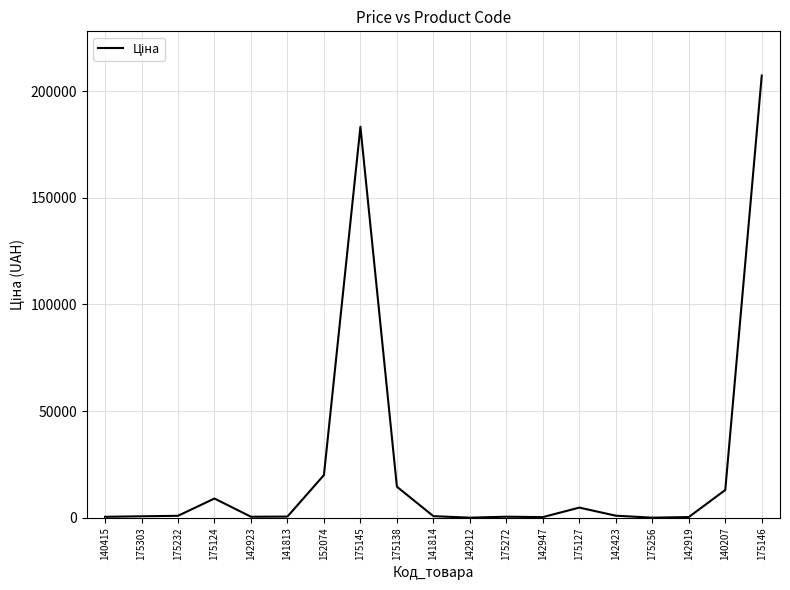

At which category does the chart reach its peak across all series?

175146